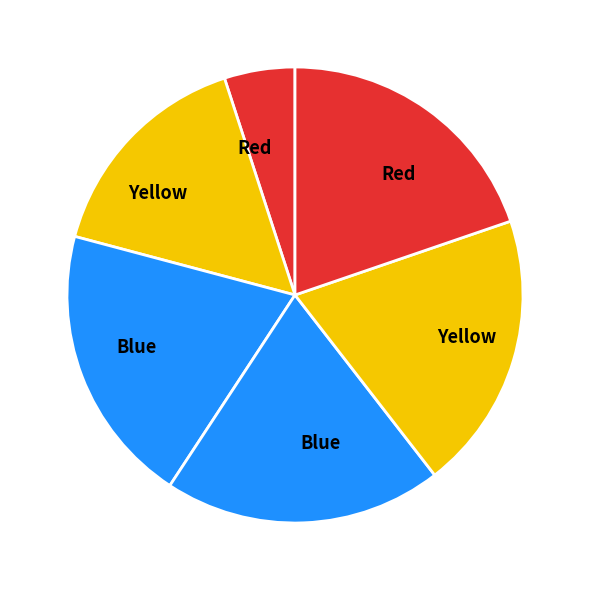

How many segments does this pie chart have?

6